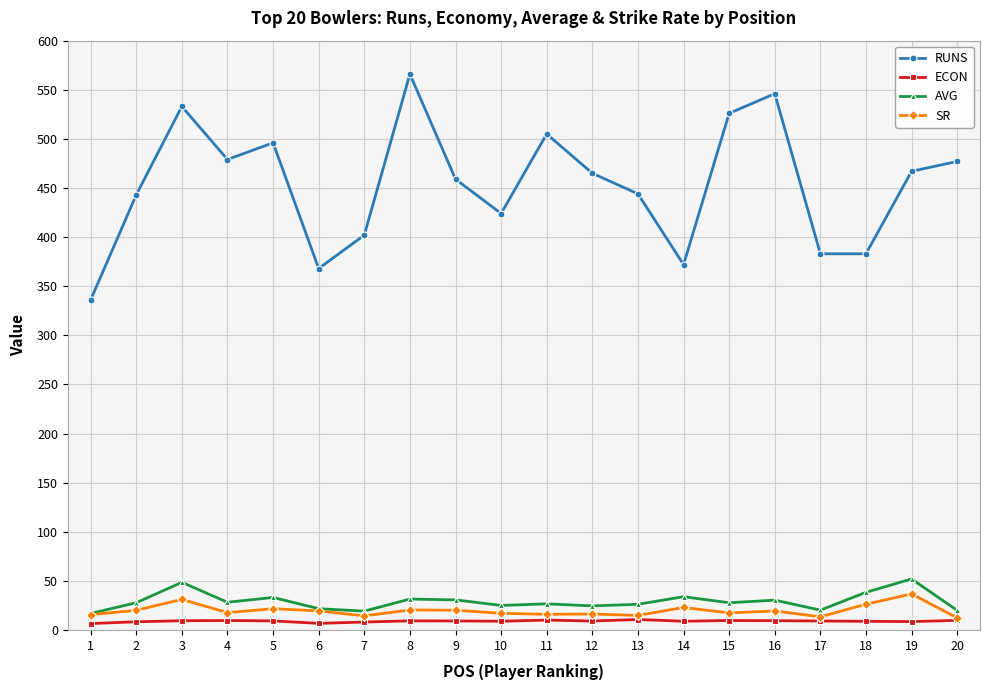

True or false: AVG and ECON cross at least once.

False